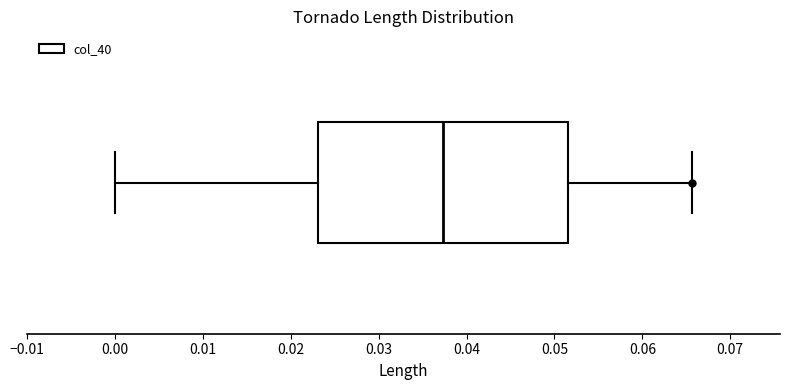

Transcribe this box plot: give where the median line is, the range the box spans, and where the two whiskers end, as read against the x-axis. The values are not printed on the chart, so give them approximately, as read against the axis.

median 0.037, box 0.023 to 0.051, whiskers 0.000 to 0.066